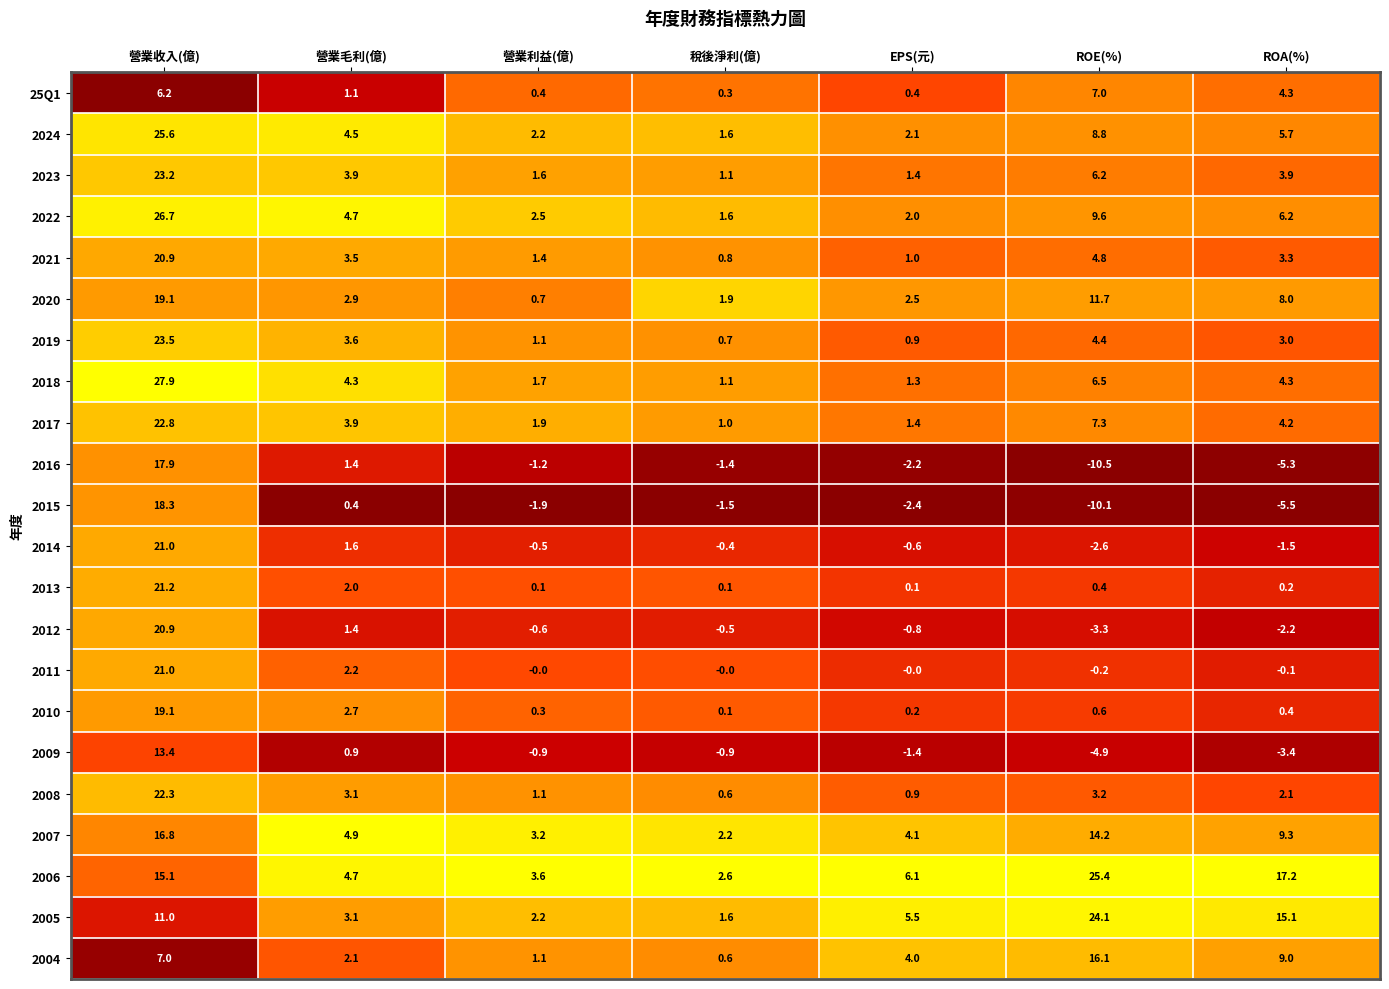

At which label does 2006 first exceed 6?

營業收入(億)